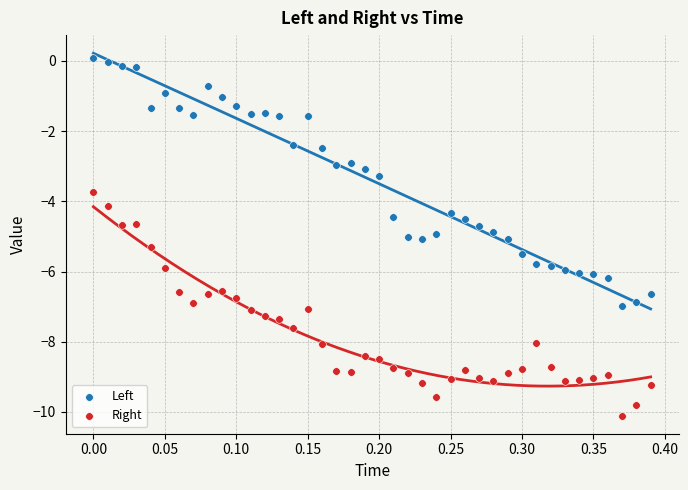

Across all data points, what is the range of X values (max minus min)?

0.4